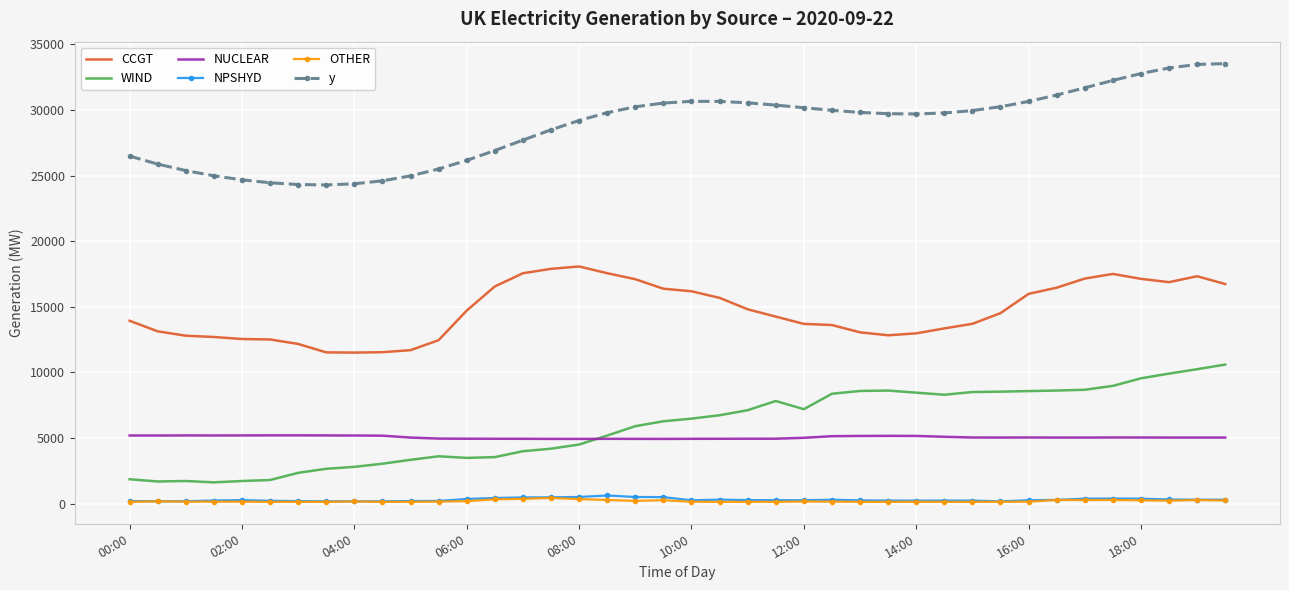

What is the difference between the second highest and second lowest values in the CCGT series?

6364